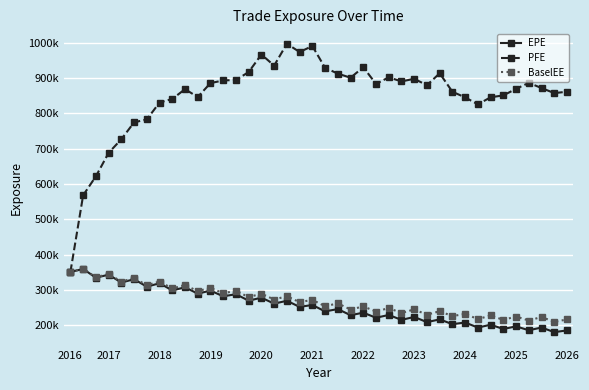

What is the average value of the EPE series?

256086